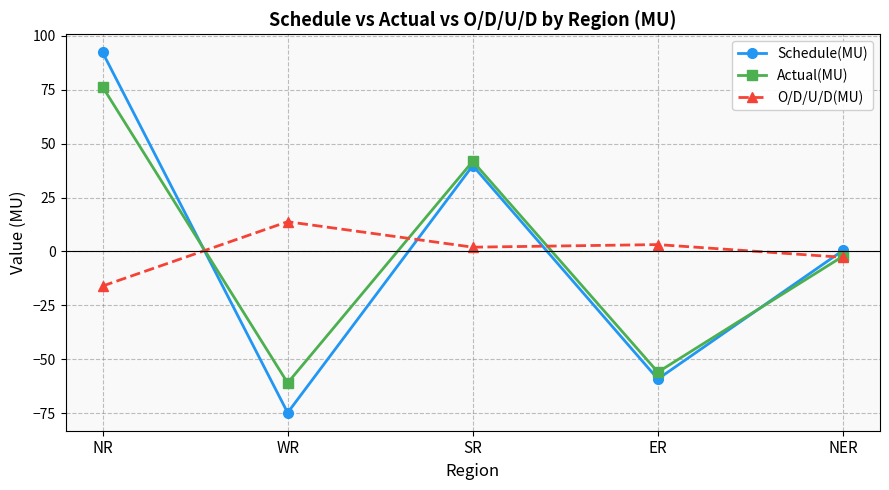

List the series in order of their peak value, highest first.

Schedule(MU), Actual(MU), O/D/U/D(MU)